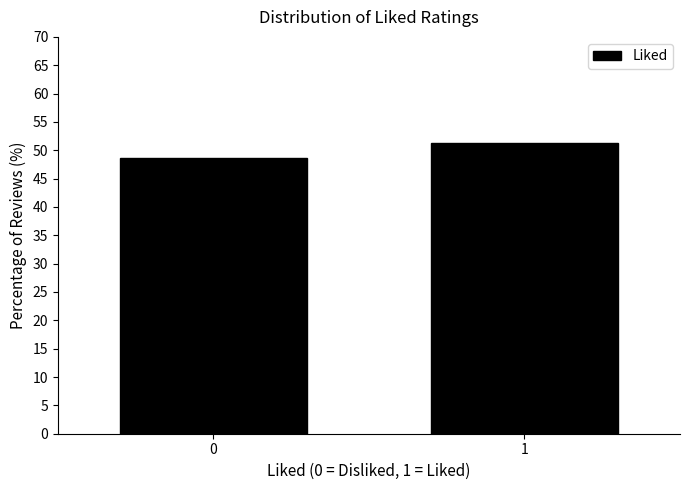

Reading left to right, extract all data points from this chart.

48.7	51.3